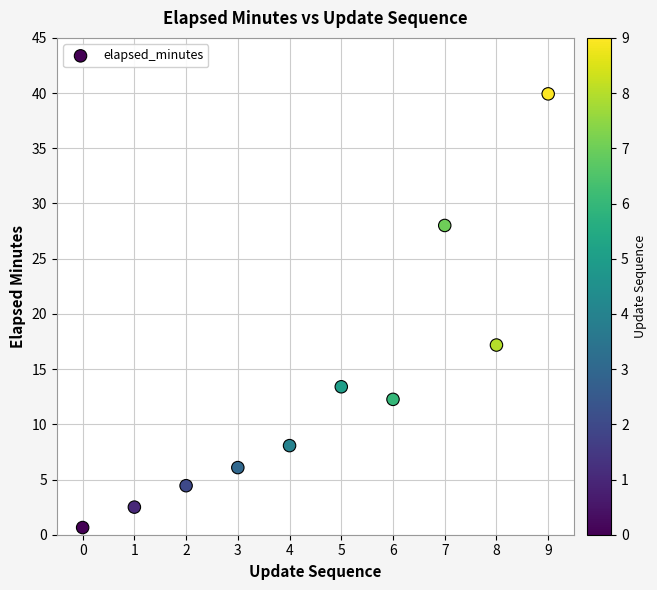

What Y value in the scatter plot is closest to 20?

17.2